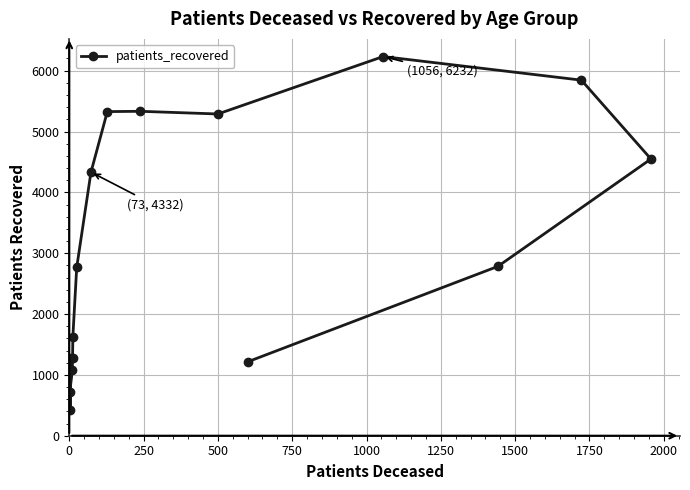

How many lines are shown in the chart?

1